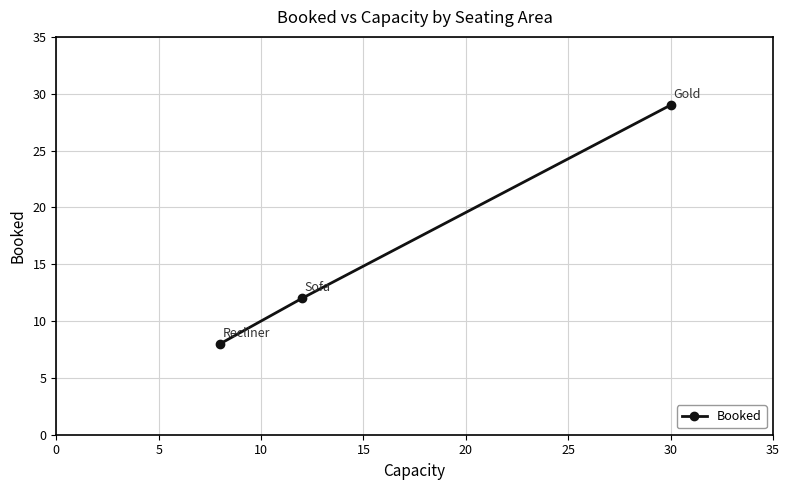

What is the value of the 1st point from the left?

8